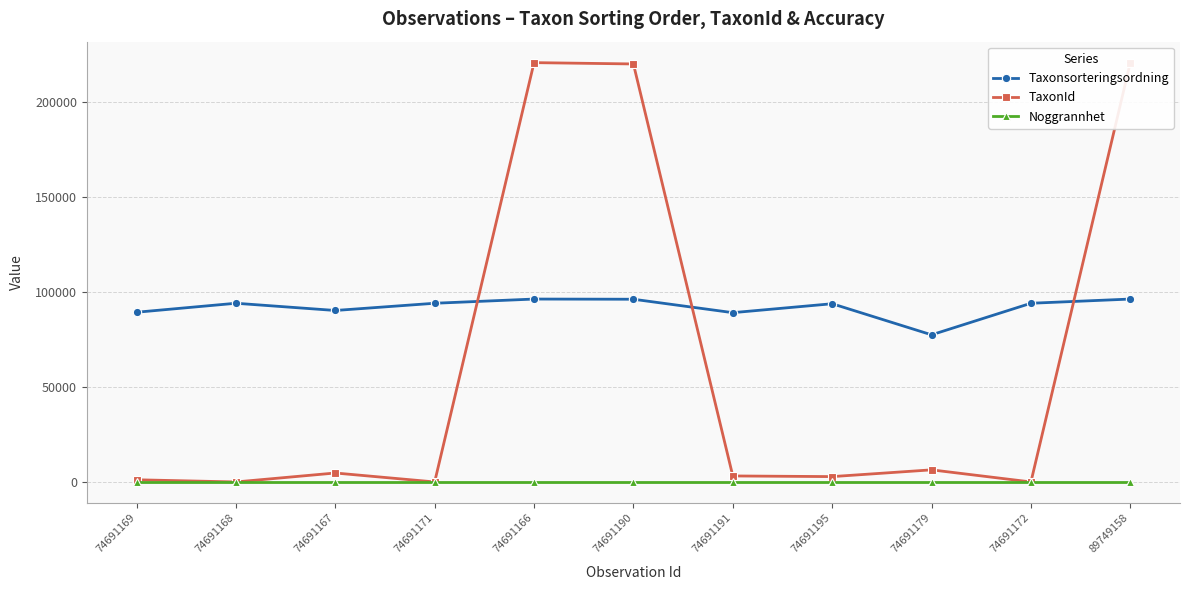

True or false: TaxonId and Noggrannhet intersect in this chart.

False